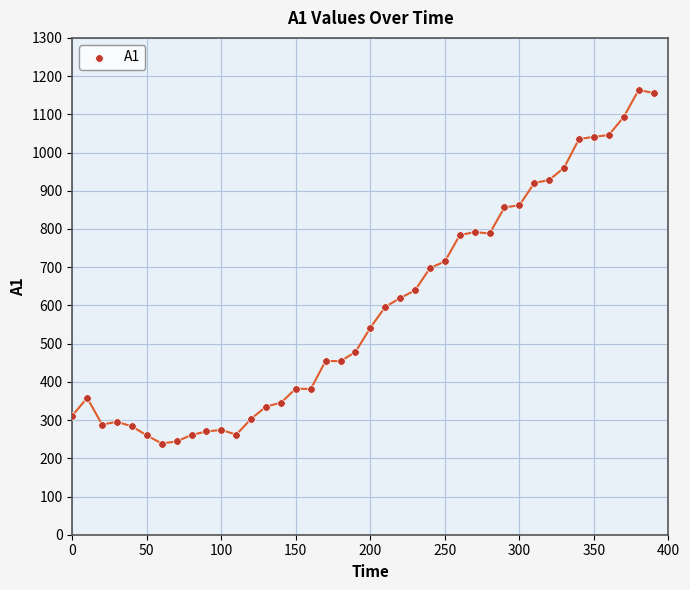

What is the range of X values (max minus min)?

390.0